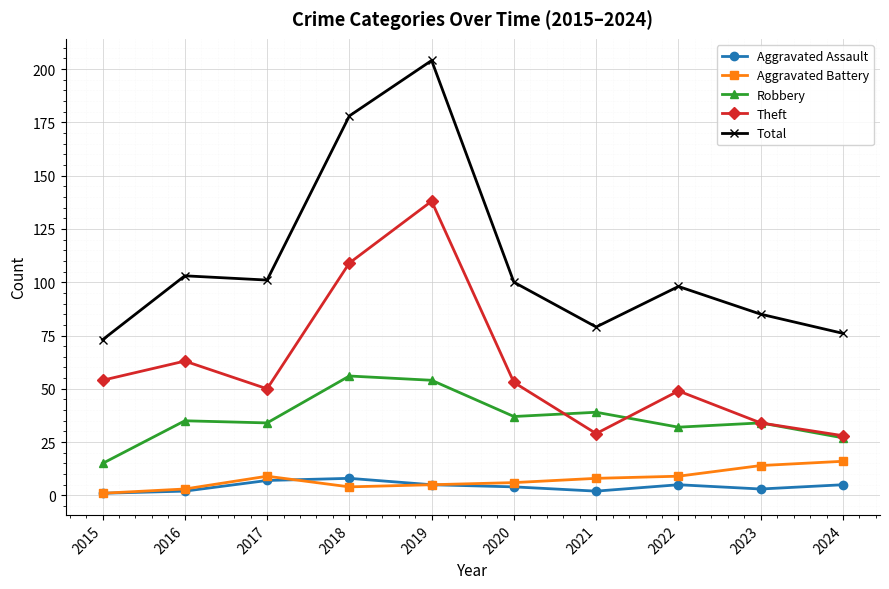

What is the sum of the Aggravated Battery values at 2016 and 2022?

12